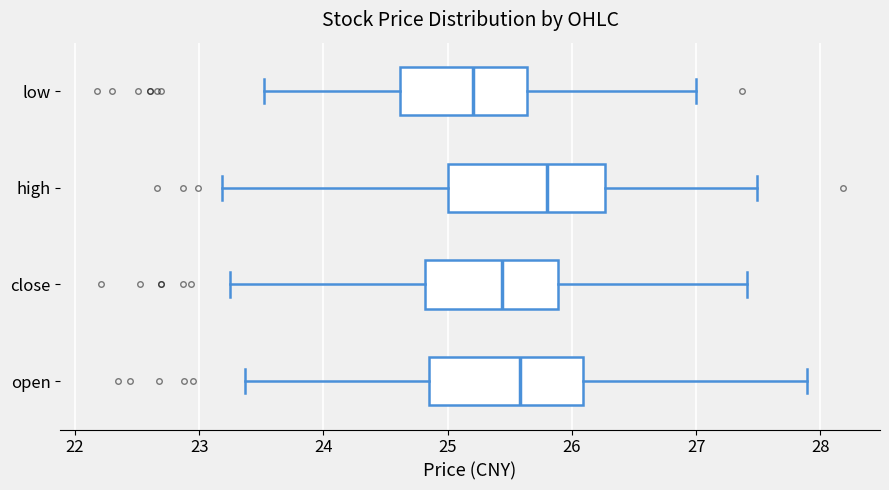

Where is the right edge of the box for open on the x-axis? The values are not printed on the chart, so give them approximately, as read against the axis.

26.1